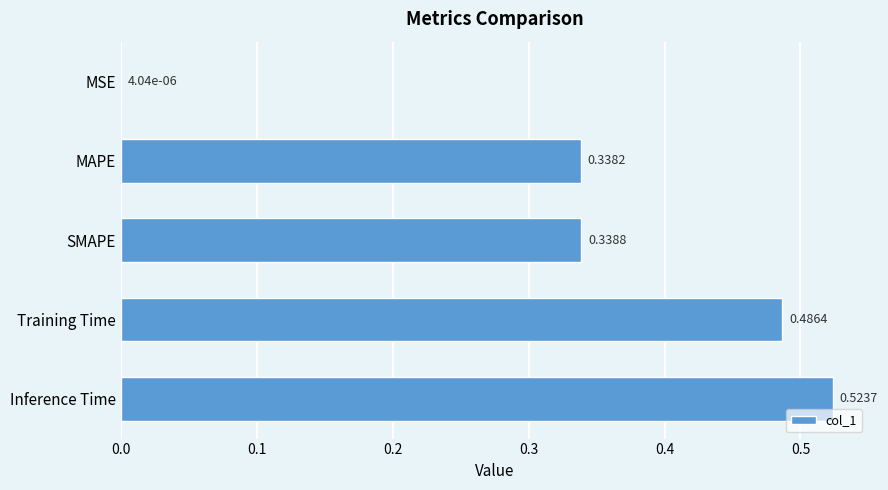

How many distinct data groups are displayed?

1